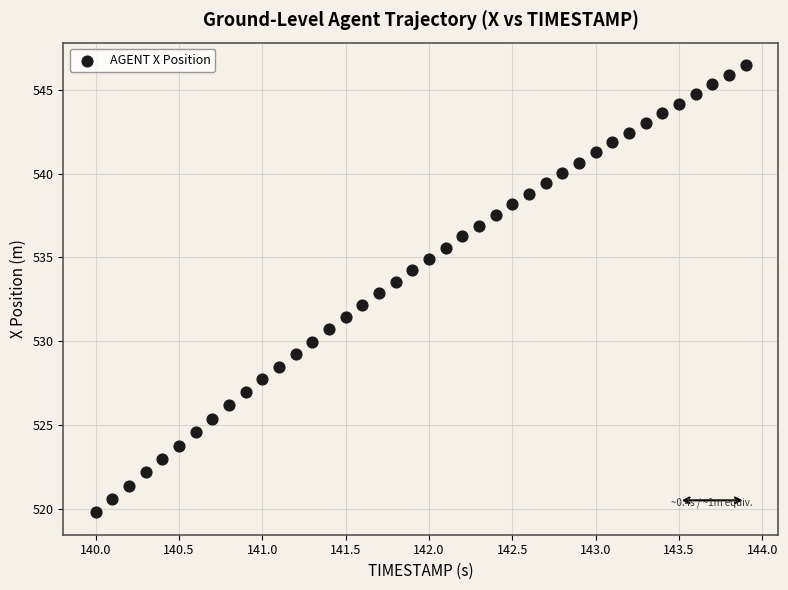

What is the range of Y values (max minus min)?

26.7